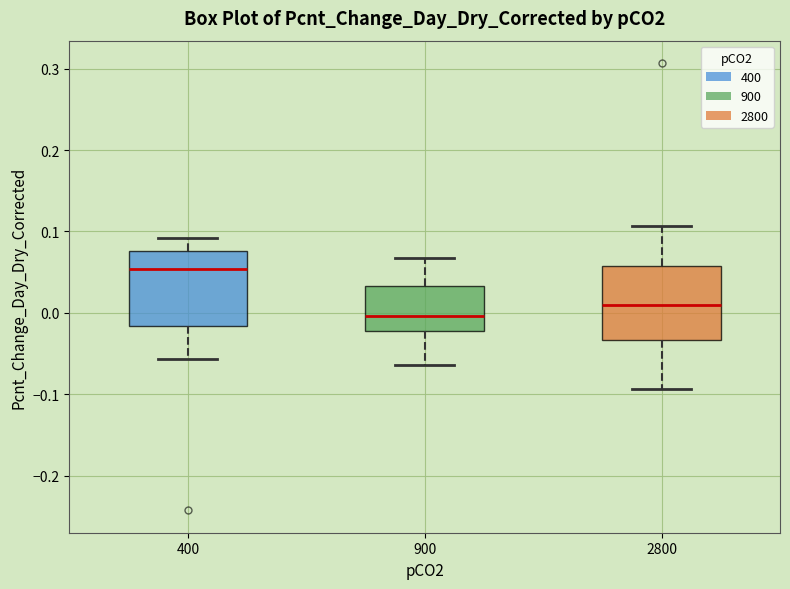

Reading left to right, read every box against the y-axis: the position of its median line, the range the box covers, and the ends of its whiskers. The values are not printed on the chart, so give them approximately, as read against the axis.

400: median 0.05, box -0.02 to 0.08, whiskers -0.06 to 0.09
900: median 0.00, box -0.02 to 0.03, whiskers -0.06 to 0.07
2800: median 0.01, box -0.03 to 0.06, whiskers -0.09 to 0.11